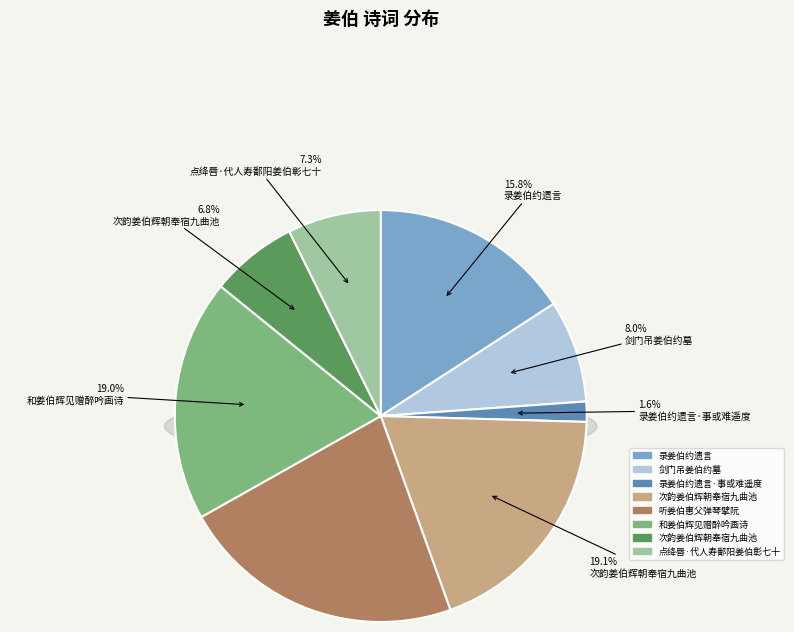

Is the sum of 听姜伯惠父弹琴擘阮 and 次韵姜伯辉朝奉宿九曲池 greater than half?

No